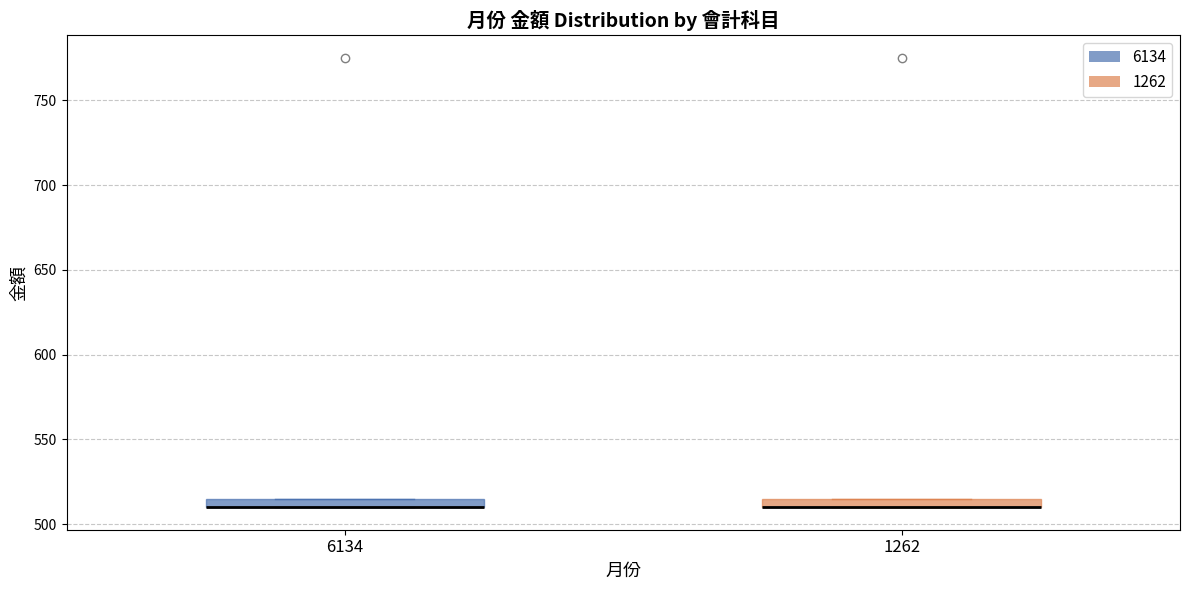

Where is the lower edge of the box at x = 1262 on the y-axis? The values are not printed on the chart, so give them approximately, as read against the axis.

510